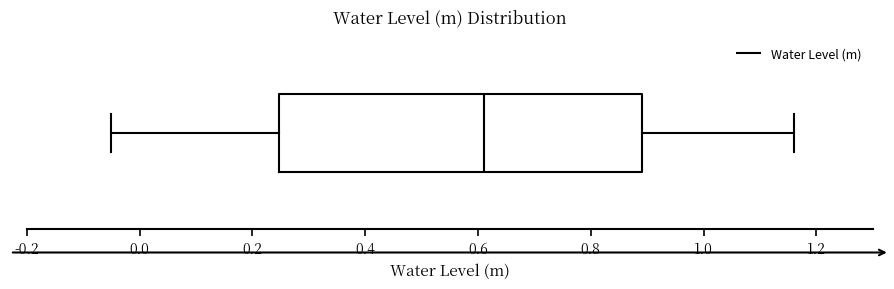

Read this box plot against the x-axis: the position of the median line, the range covered by the box, and the ends of both whiskers. The values are not printed on the chart, so give them approximately, as read against the axis.

median 0.62, box 0.24 to 0.90, whiskers -0.06 to 1.16